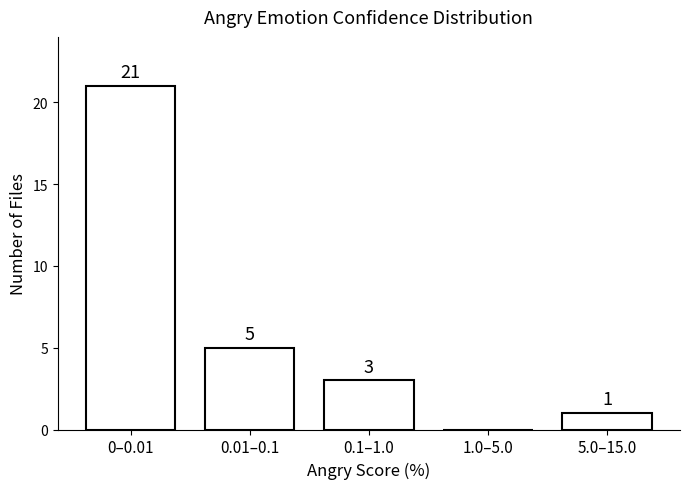

Reading left to right, extract all data points from this chart.

0–0.01=21	0.01–0.1=5	0.1–1.0=3	1.0–5.0=0	5.0–15.0=1